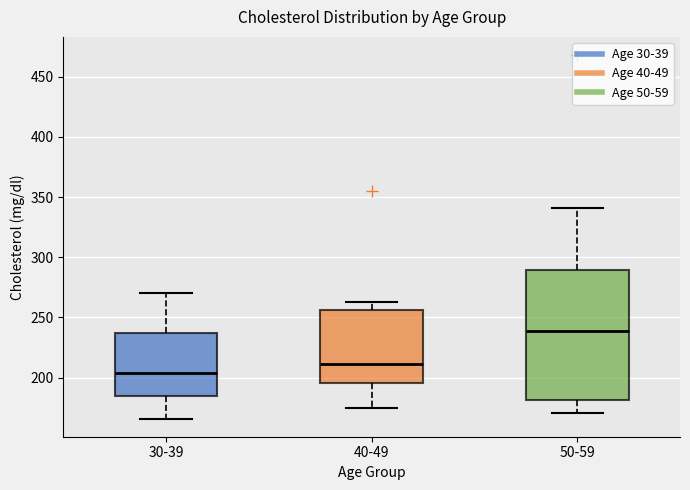

Comparing the boxes themselves (not the whiskers), which one is the tallest?

50-59